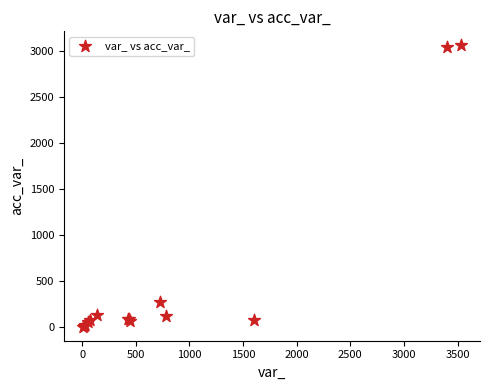

What Y value in the scatter plot is closest to 1534?

270